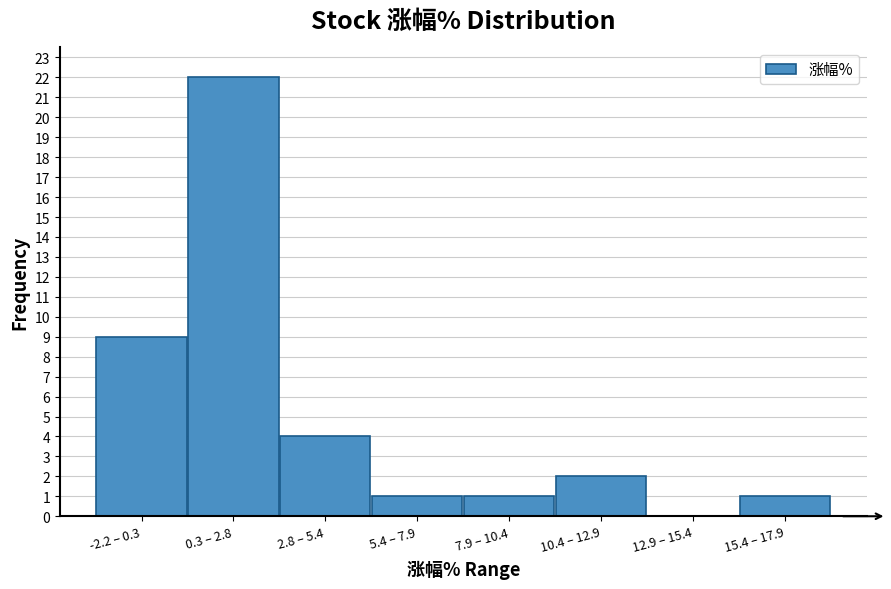

Reading left to right, transcribe all the data shown in this chart.

-2.2 – 0.3=9	0.3 – 2.8=22	2.8 – 5.4=4	5.4 – 7.9=1	7.9 – 10.4=1	10.4 – 12.9=2	12.9 – 15.4=0	15.4 – 17.9=1